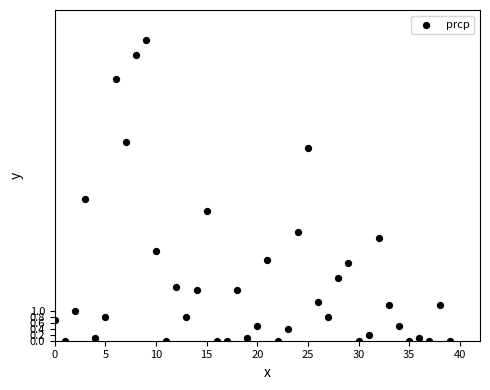

What Y value in the scatter plot is closest to 5?

4.7